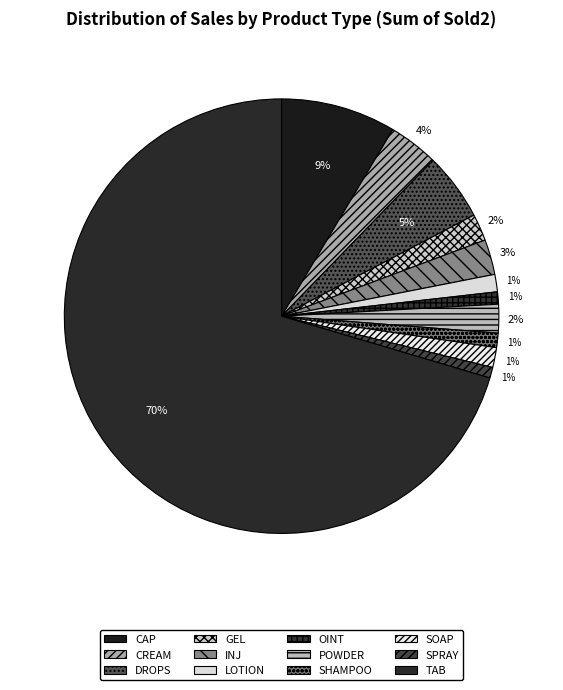

Which slice is the largest?

TAB